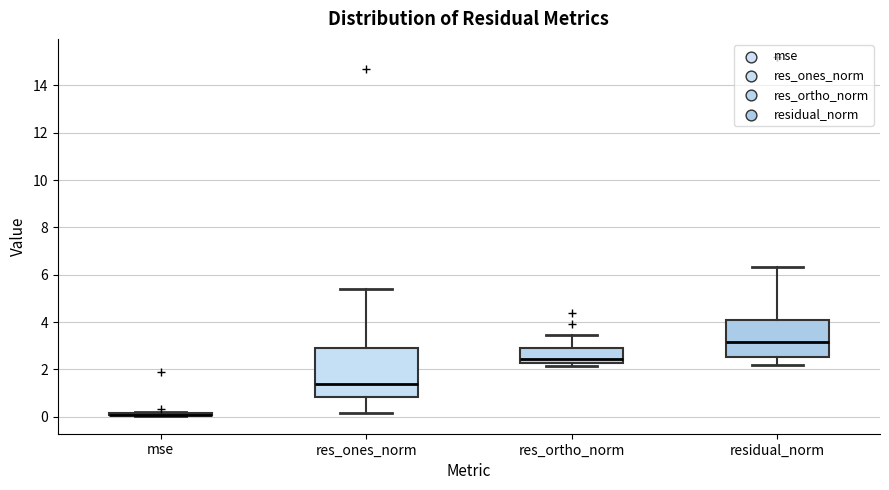

Reading left to right, transcribe this box plot: for each box, give where its median line is, the range the box spans, and where its two whiskers end, as read against the y-axis. The values are not printed on the chart, so give them approximately, as read against the axis.

mse: box collapsed to a line at 0.0, whiskers 0.0 to 0.2
res_ones_norm: median 1.4, box 0.8 to 2.8, whiskers 0.2 to 5.4
res_ortho_norm: median 2.4, box 2.2 to 2.8, whiskers 2.2 (just below the box's lower edge) to 3.4
residual_norm: median 3.2, box 2.6 to 4.0, whiskers 2.2 to 6.4